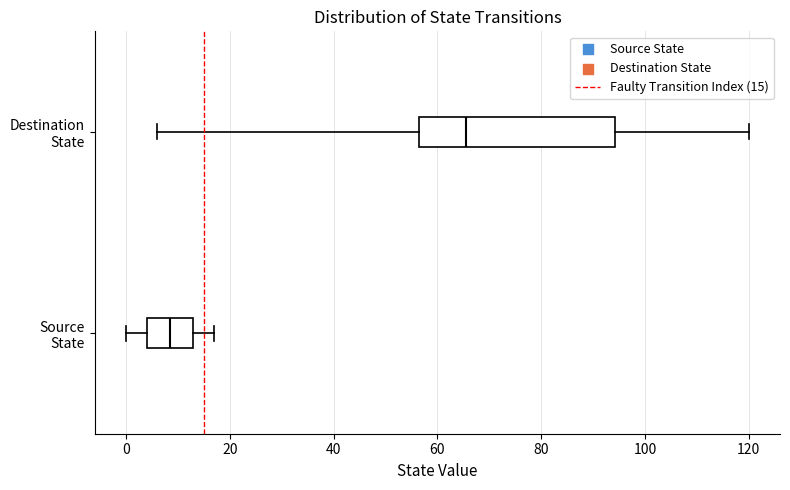

Comparing the boxes themselves (not the whiskers), which one is the widest?

Destination State